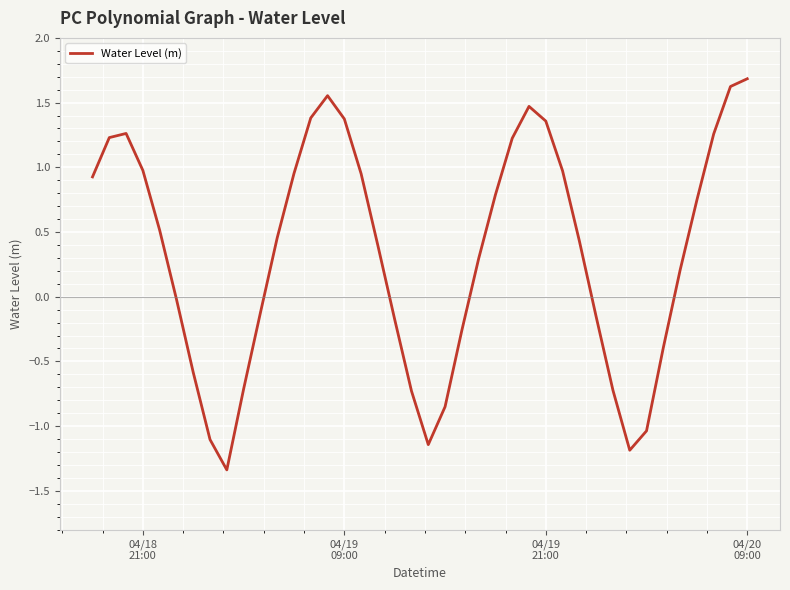

What is the maximum value shown in the chart?

1.7